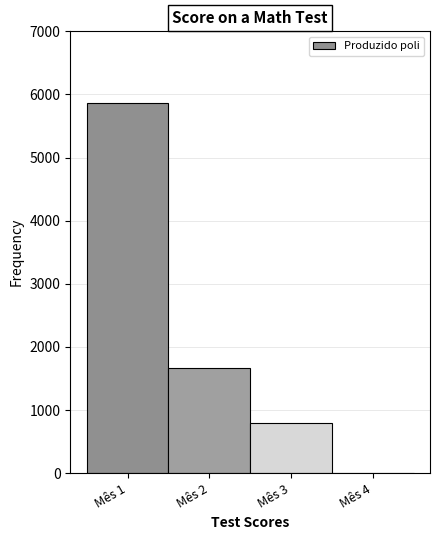

Reading left to right, transcribe all the data shown in this chart.

Mês 1=5869	Mês 2=1659	Mês 3=796	Mês 4=0